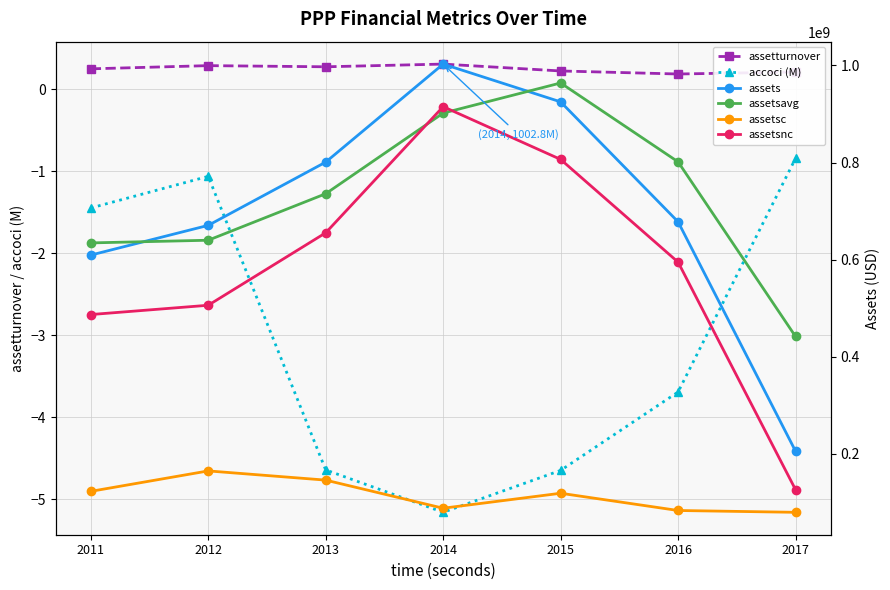

What is the value of the accoci (M) point at the 4th from the left?

-5.2